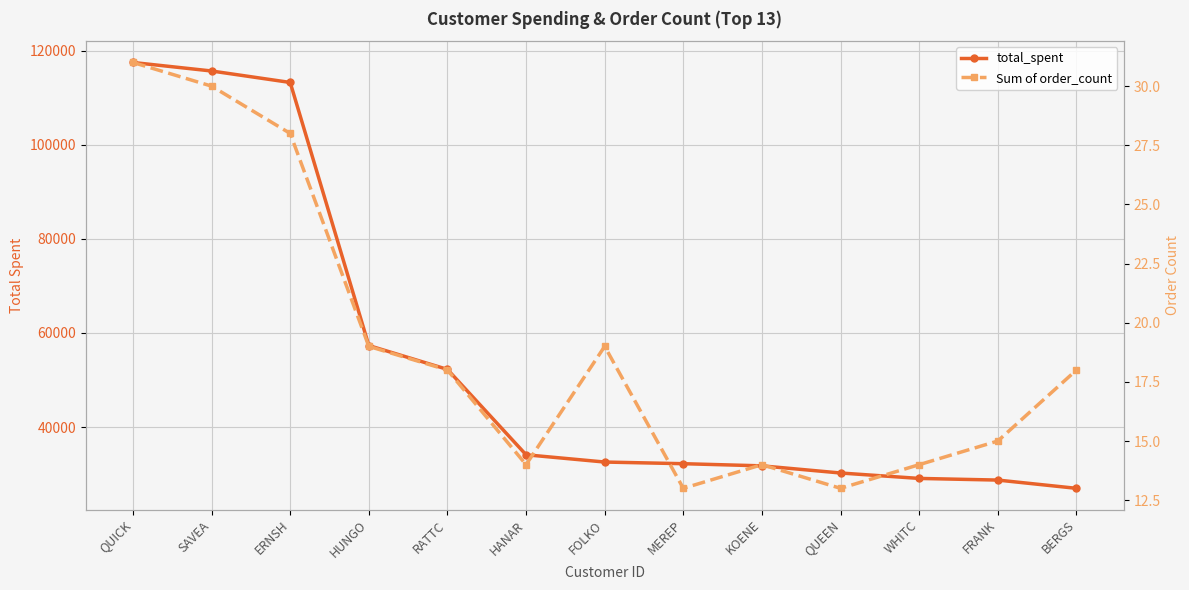

What is the label of the 3rd point from the right?

WHITC